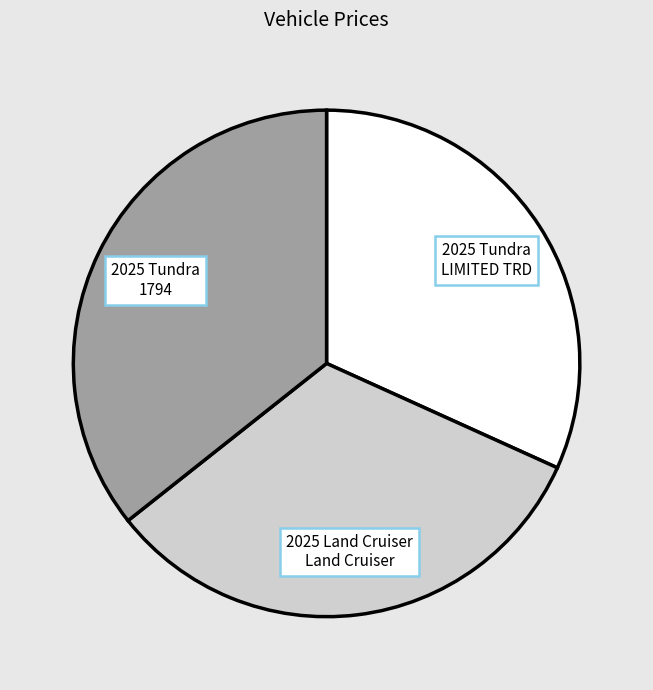

Is there a majority slice in this chart?

No